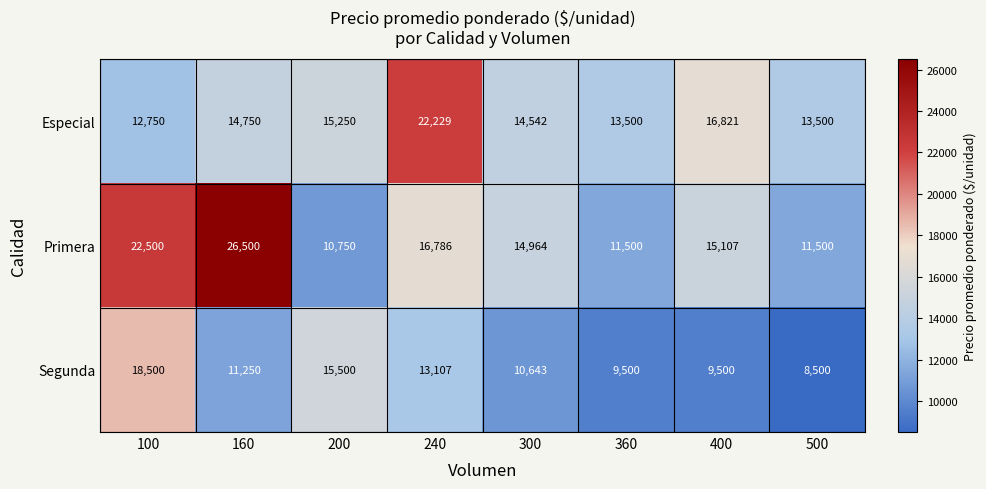

Reading right to left, list all the values displayed in this chart.

Especial: 500=13500	400=16821	360=13500	300=14542	240=22229	200=15250	160=14750	100=12750
Primera: 500=11500	400=15107	360=11500	300=14964	240=16786	200=10750	160=26500	100=22500
Segunda: 500=8500	400=9500	360=9500	300=10643	240=13107	200=15500	160=11250	100=18500